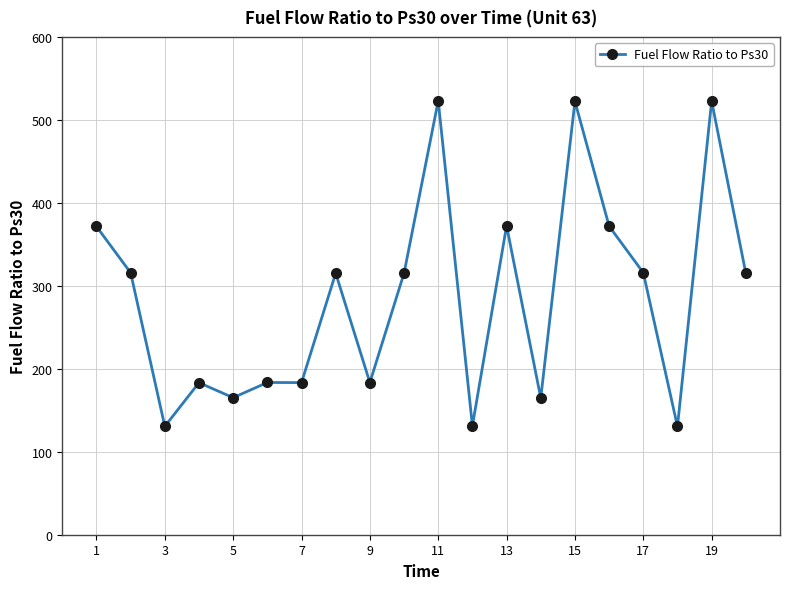

True or false: there are more than 2 points higher than both neighbors.

True